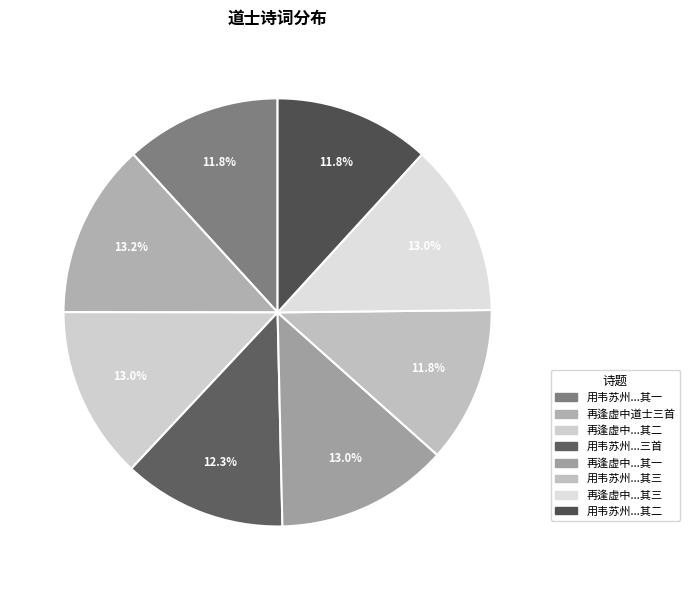

Is there any slice that represents more than half of the pie?

No